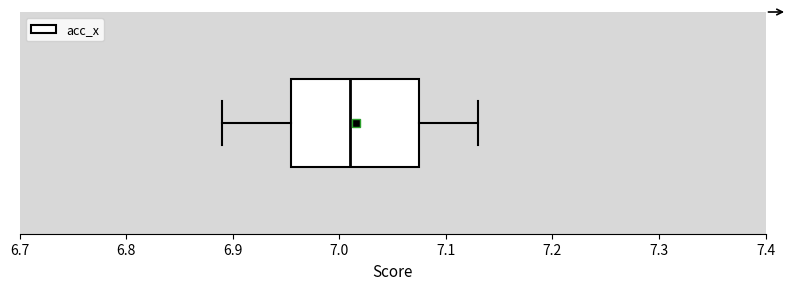

Where is the left edge of the box on the x-axis? The values are not printed on the chart, so give them approximately, as read against the axis.

6.96